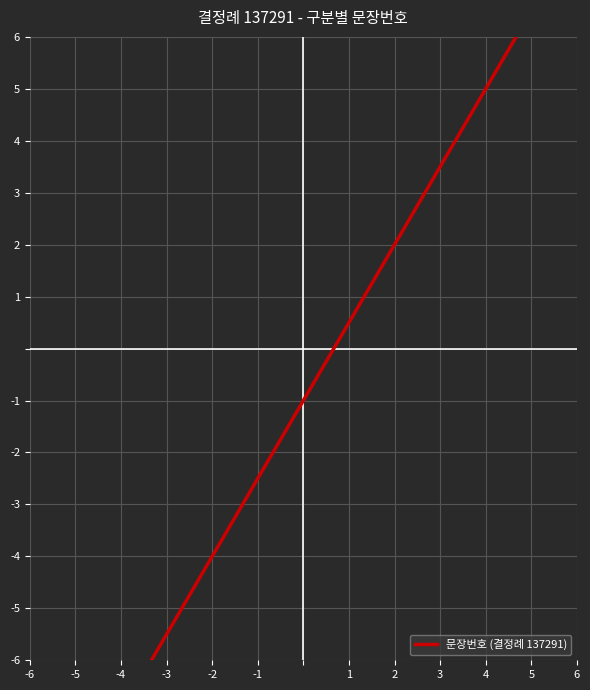

Is this an area chart (filled region under the line)?

No